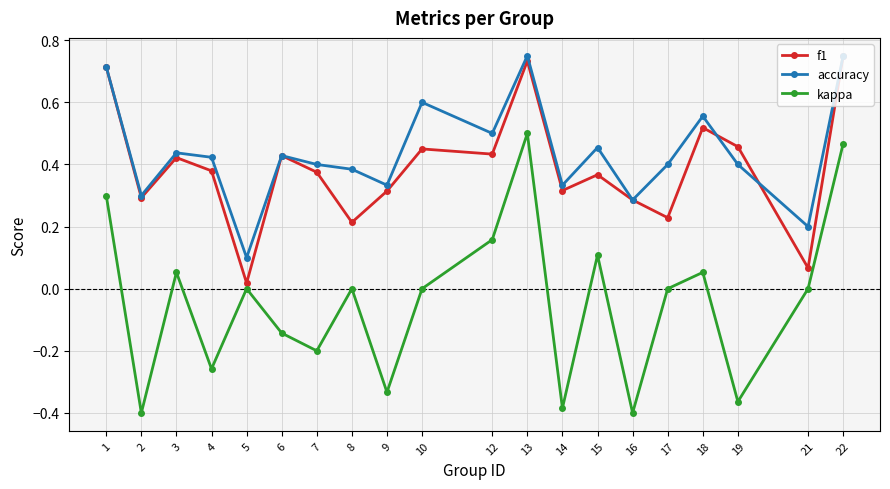

Which category has the highest value in the kappa series?

13